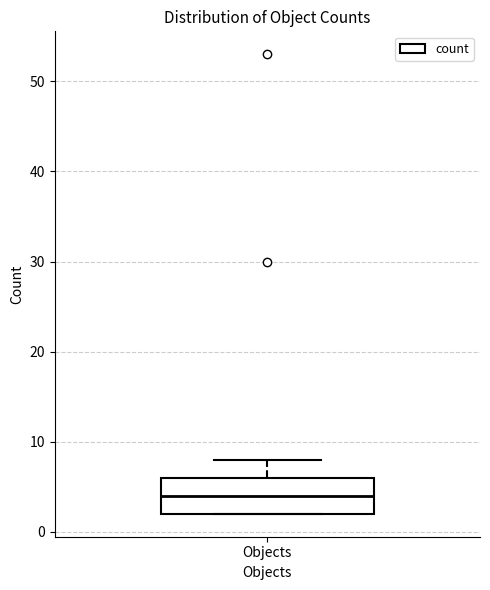

Read this box plot against the y-axis: the position of the median line, the range covered by the box, and the ends of both whiskers. The values are not printed on the chart, so give them approximately, as read against the axis.

median 4, box 2 to 6, whiskers 2 to 8